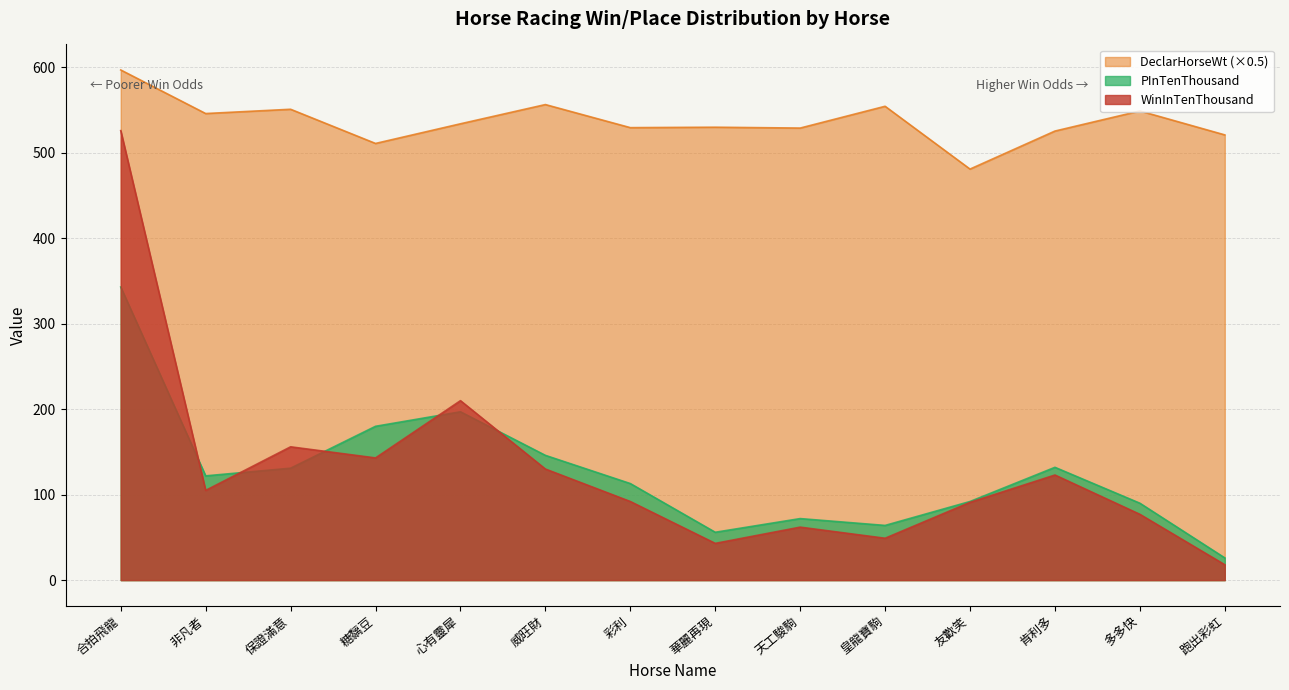

Which category has the lowest value across all series?

跑出彩虹